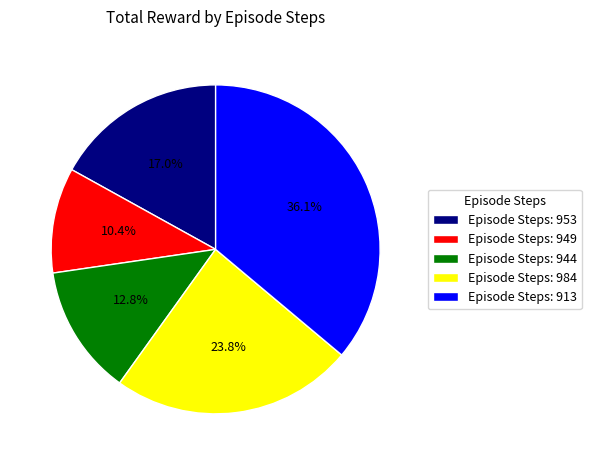

What is the largest slice in the pie chart?

Episode Steps: 913